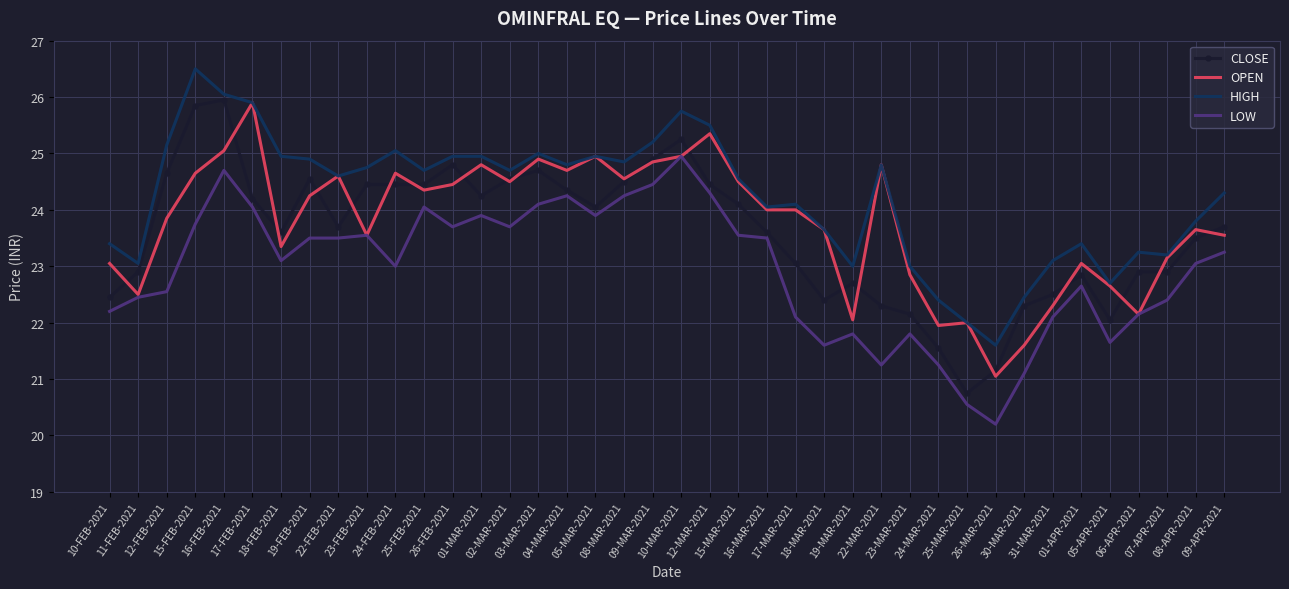

True or false: HIGH and LOW intersect in this chart.

False